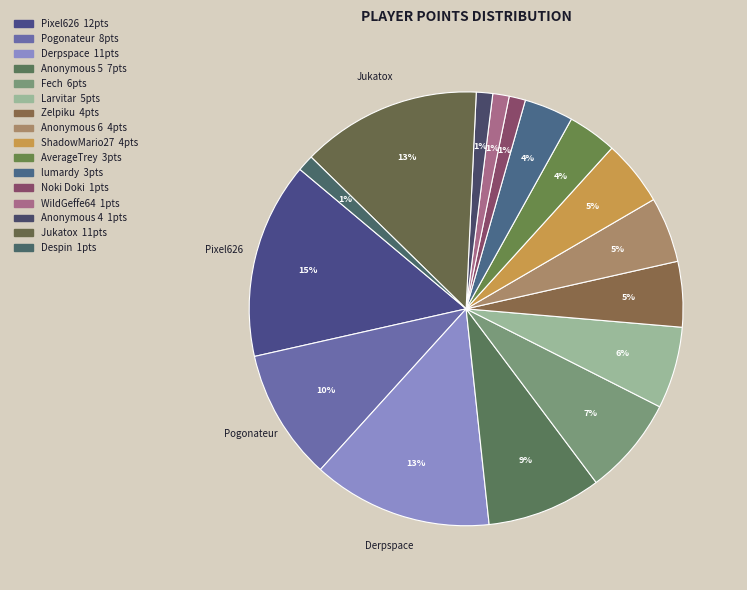

How many segments does this pie chart have?

16